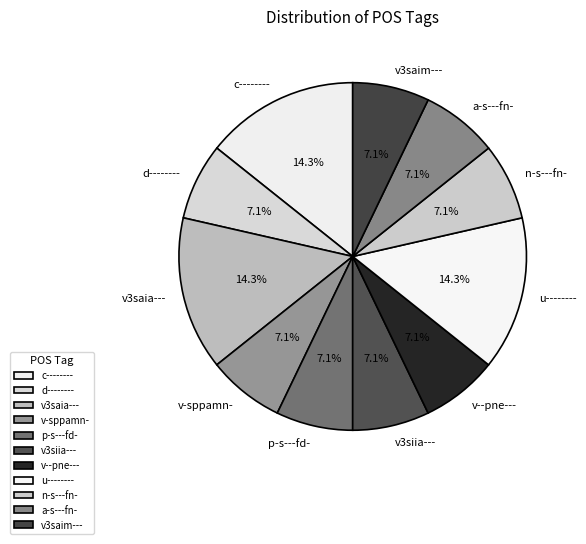

Approximately how many times larger is the value at v3saim--- compared to v3saia---?

0.5